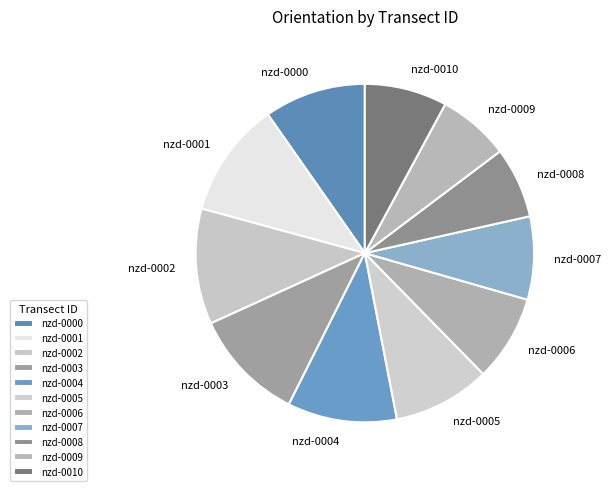

True or false: nzd-0006 accounts for 8% of the total.

True